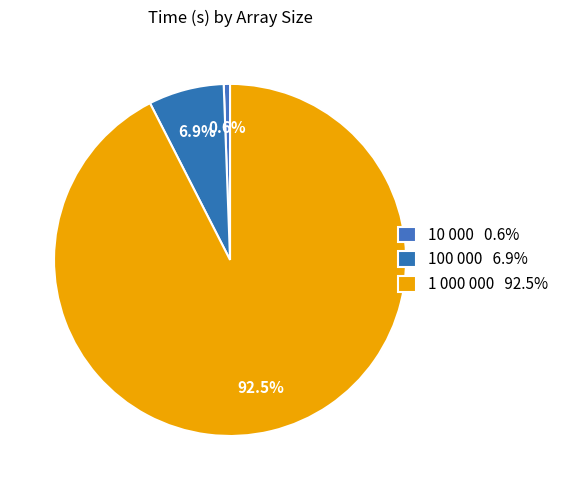

Count the number of slices in the pie.

3